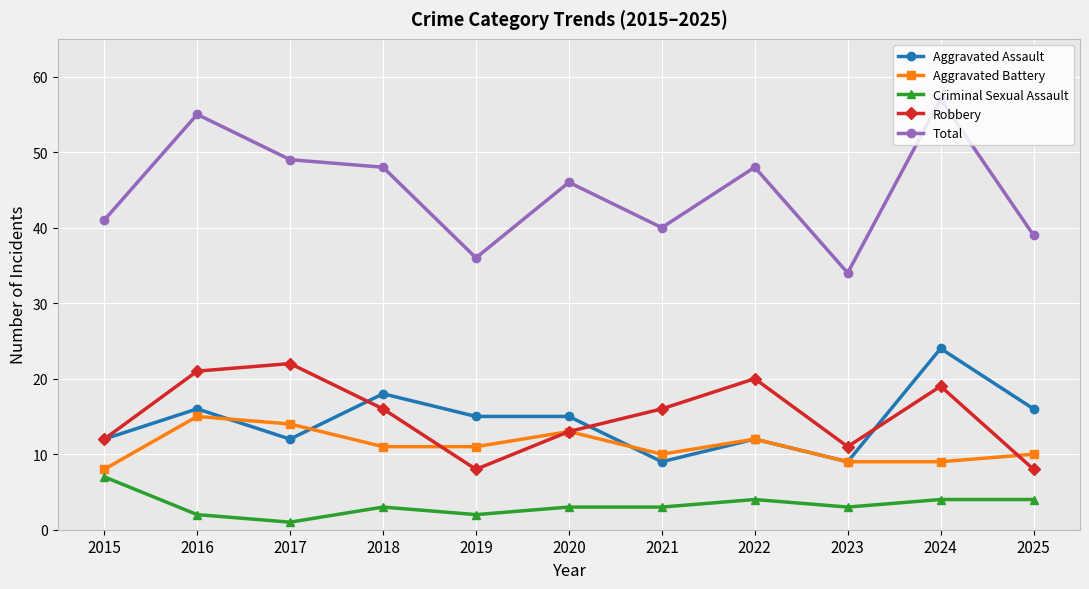

Is it true that Aggravated Battery equals 14 at 2023?

False